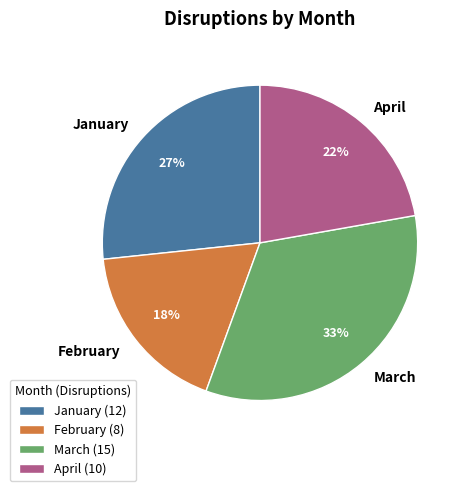

The February slice represents 18% of the pie. True or false?

True